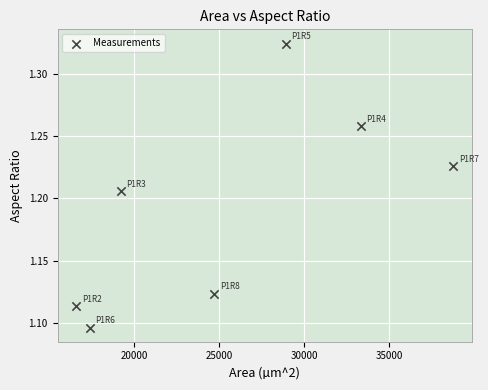

What is the range of X values (max minus min)?

22159.2